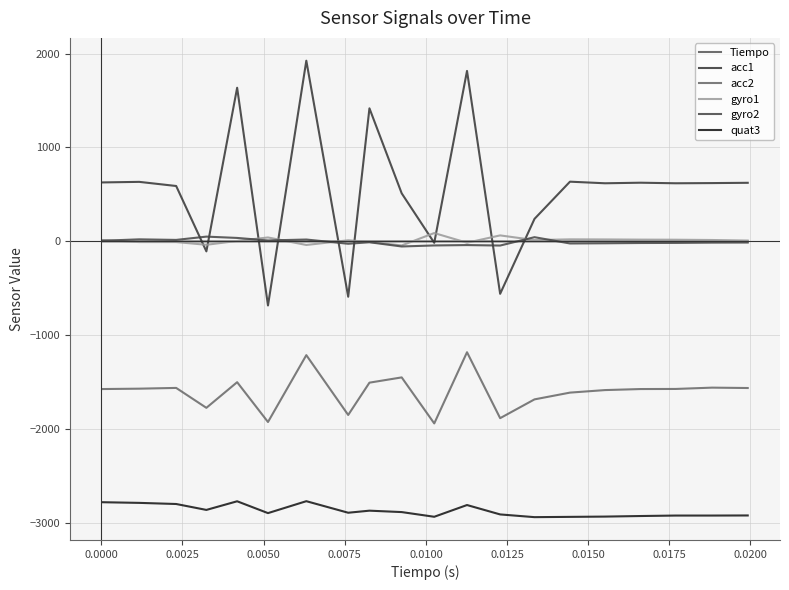

Is this an area chart (filled region under the line)?

No